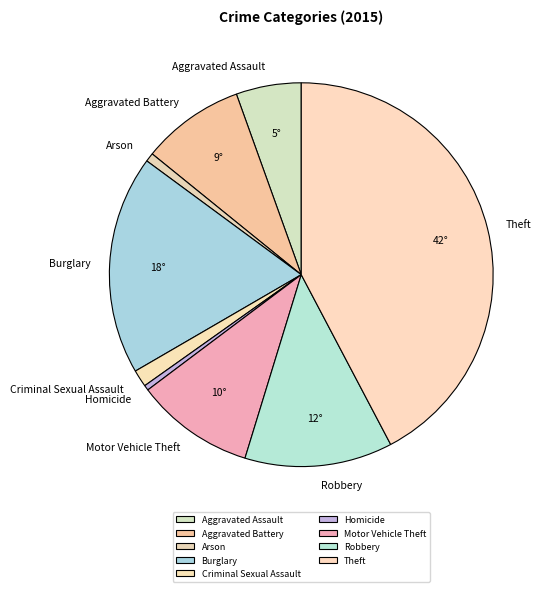

Combined, do Theft and Arson account for over 50%?

No